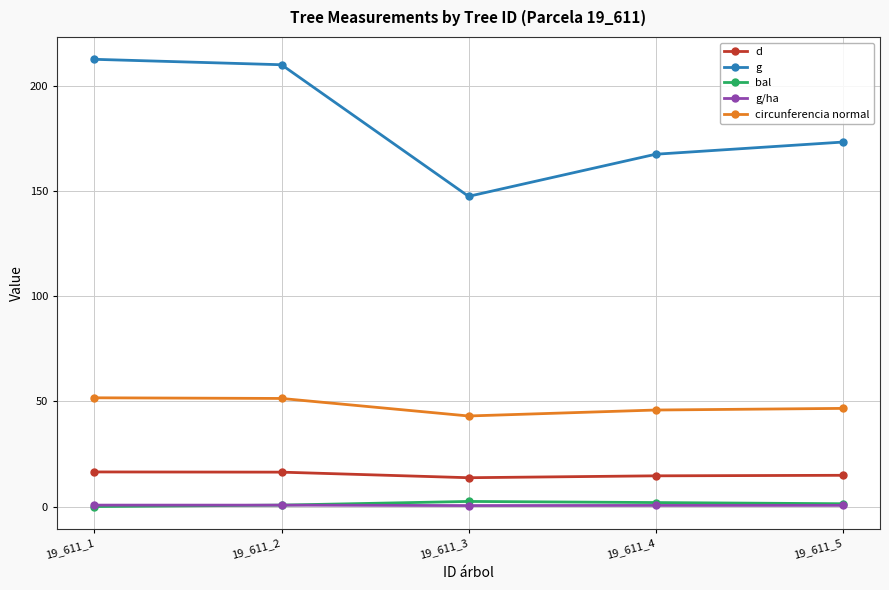

What is the average value of the g series?

182.1